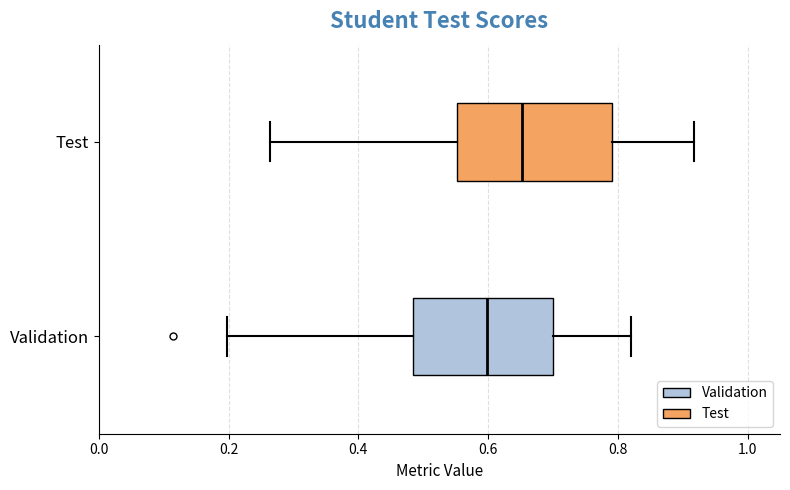

Reading bottom to top, read every box against the x-axis: the position of its median line, the range the box covers, and the ends of its whiskers. The values are not printed on the chart, so give them approximately, as read against the axis.

Validation: median 0.60, box 0.48 to 0.70, whiskers 0.20 to 0.82
Test: median 0.66, box 0.56 to 0.80, whiskers 0.26 to 0.92